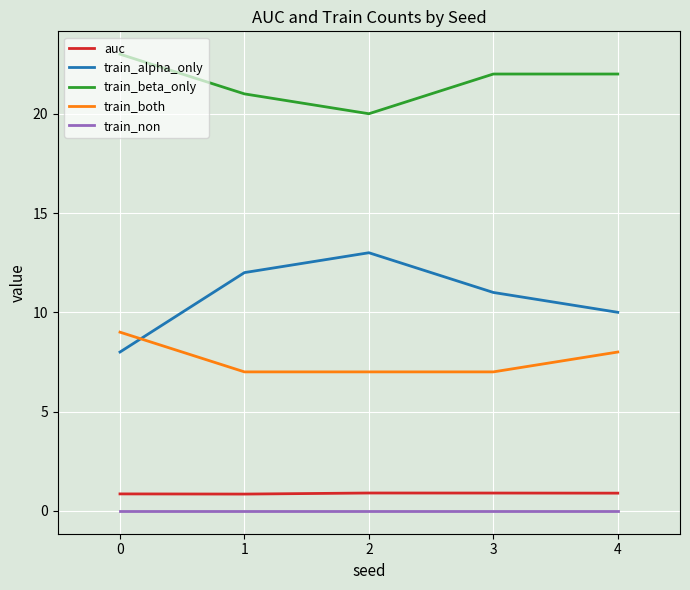

The auc series shows 0.9 at 4. True or false?

True